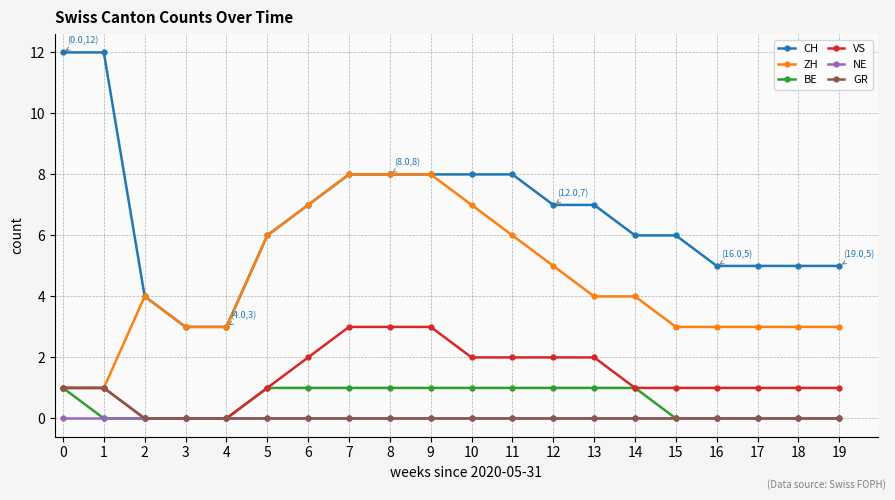

True or false: CH has a value of 3 at 18.

False